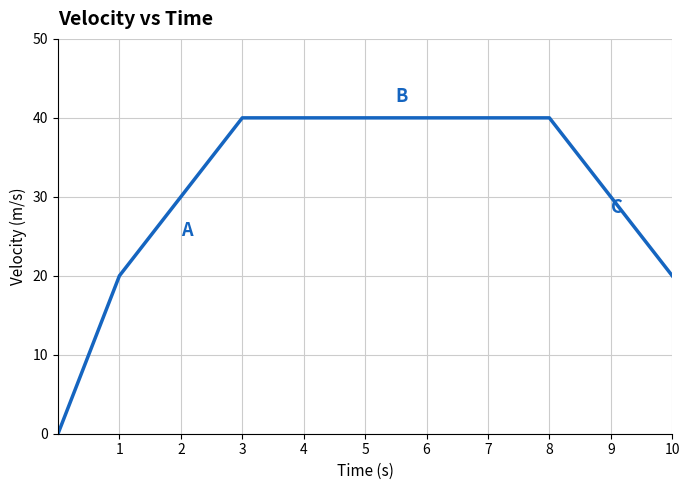

What is the difference between the maximum and minimum values?

40